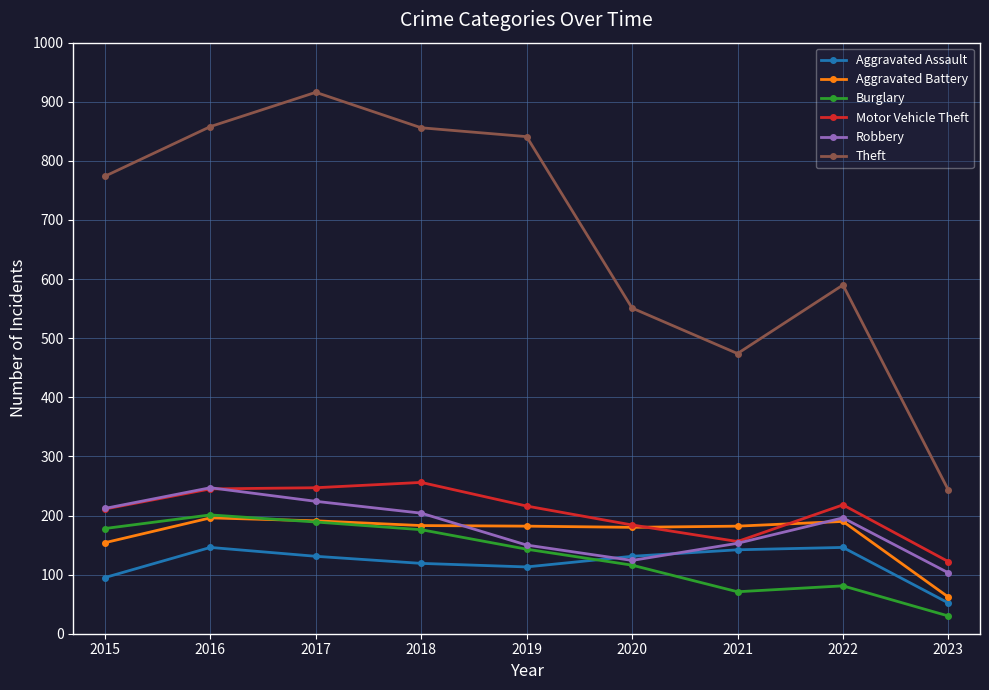

Is this an area chart (filled region under the line)?

No